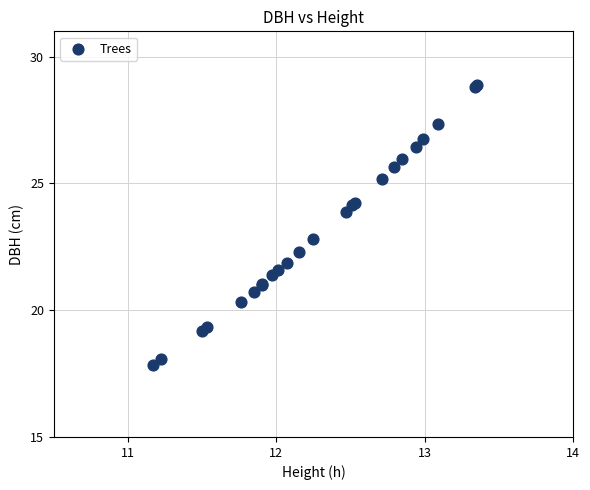

What Y value in the scatter plot is closest to 23?

22.8